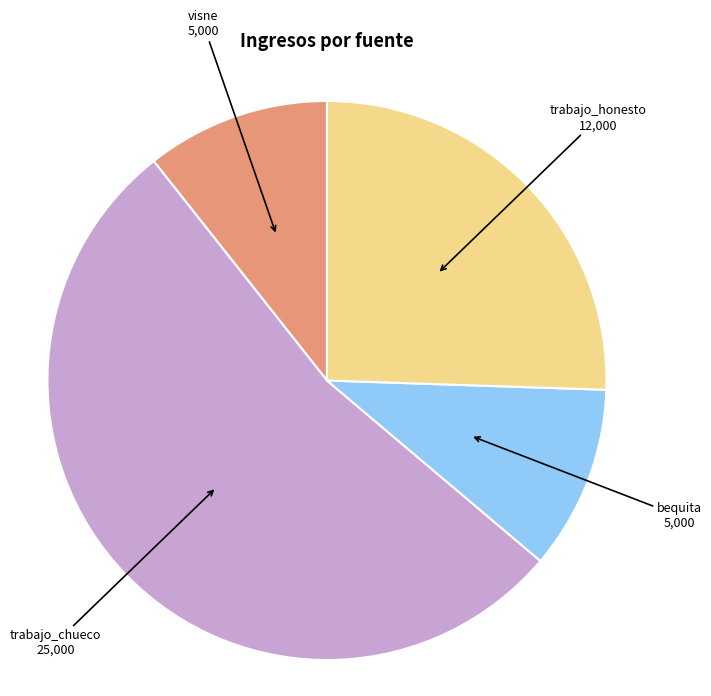

How many slices are in this pie chart?

4